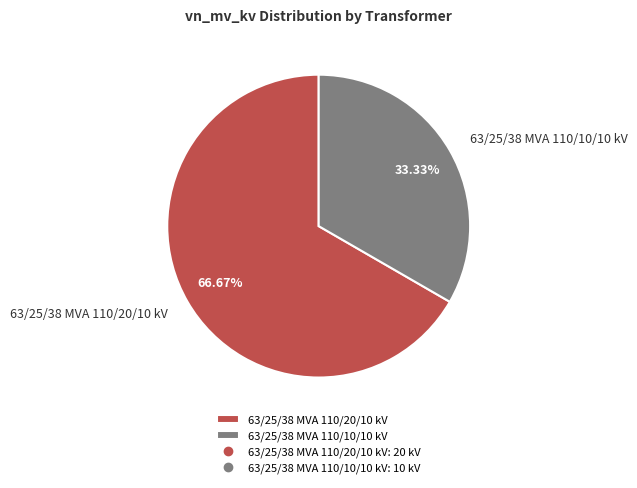

Is there any slice that represents more than half of the pie?

Yes